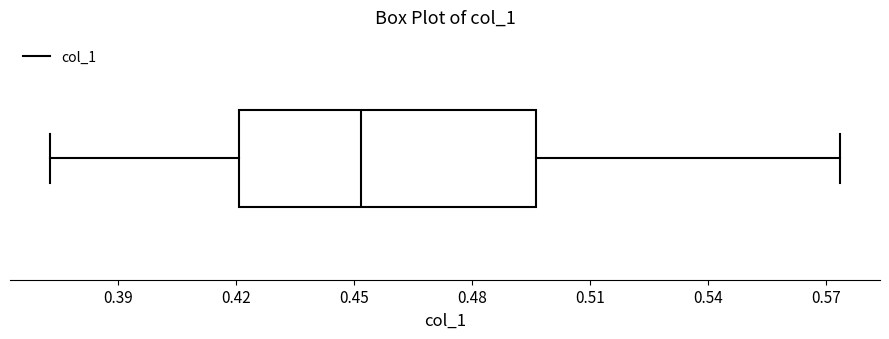

Read this box plot against the x-axis: the position of the median line, the range covered by the box, and the ends of both whiskers. The values are not printed on the chart, so give them approximately, as read against the axis.

median 0.450, box 0.420 to 0.495, whiskers 0.375 to 0.575